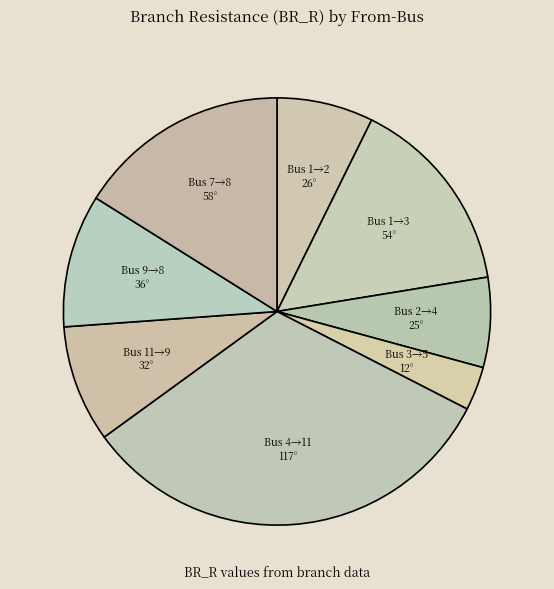

Does Bus 1→2 represent more than half of the total?

No